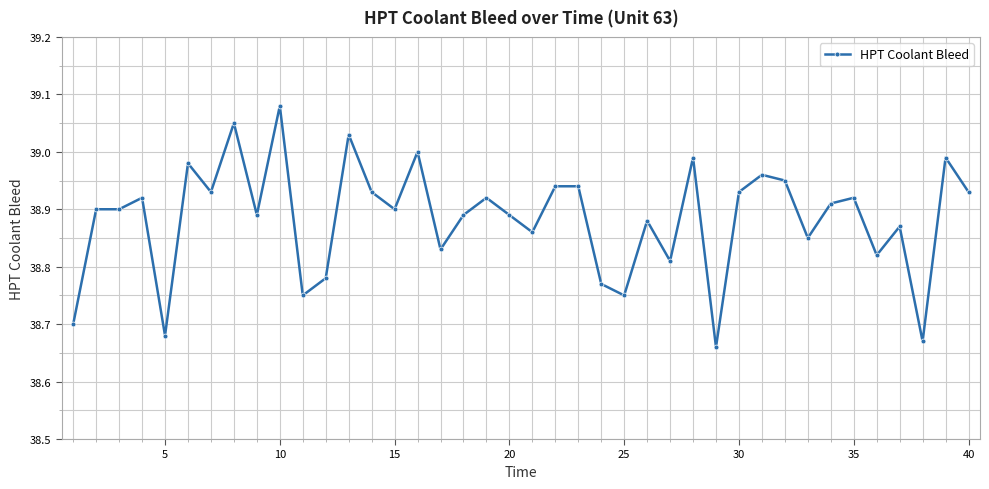

Count the number of categories in the chart.

40